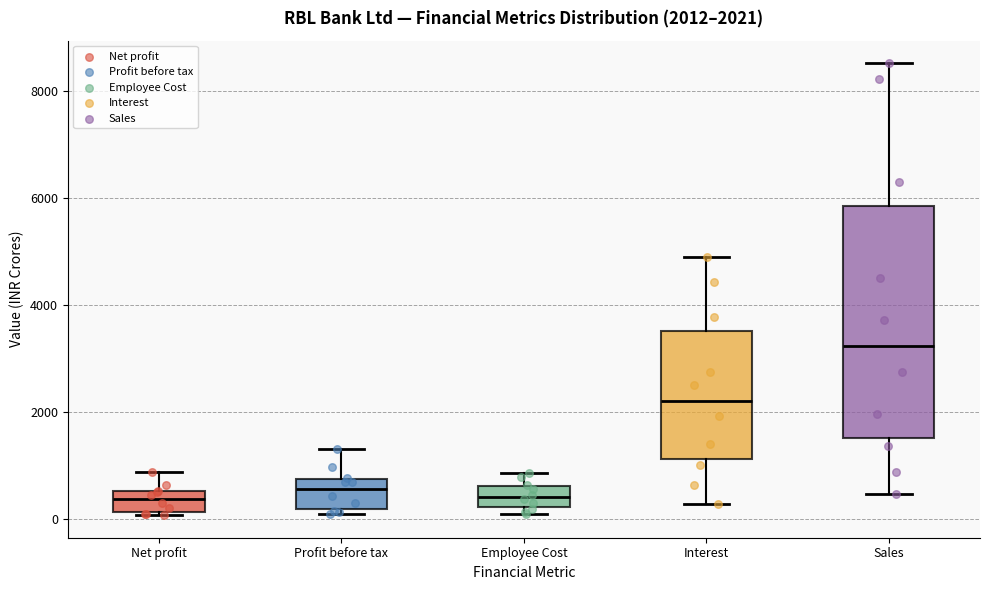

Comparing the boxes themselves (not the whiskers), which one is the tallest?

Sales